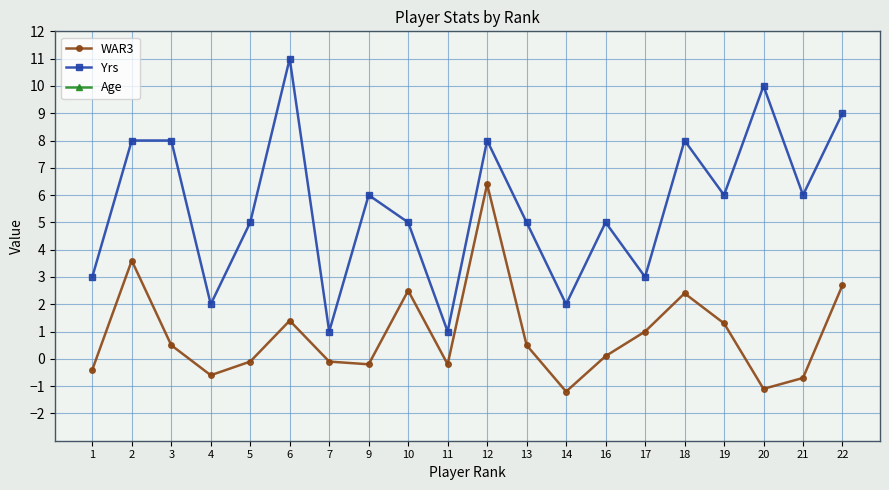

Where is Age nearest to the value 29?

16